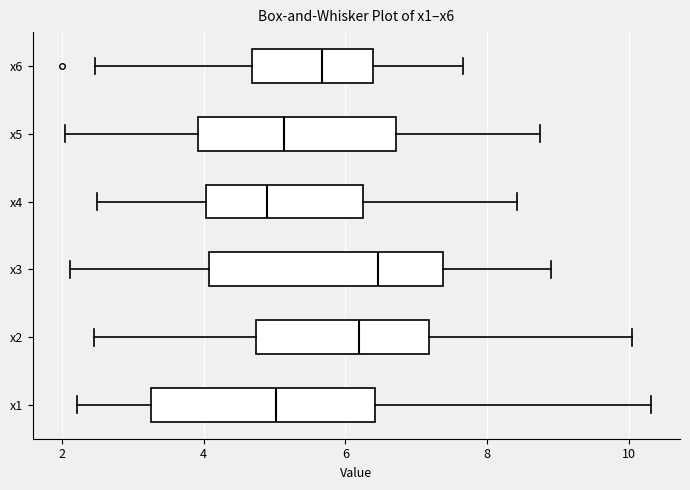

Which box's median line is the furthest to the right?

x3